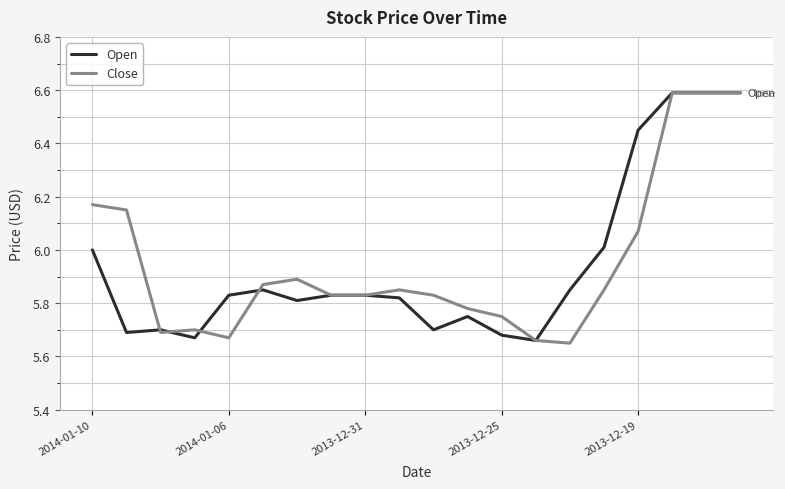

What is the maximum value for Close?

6.6